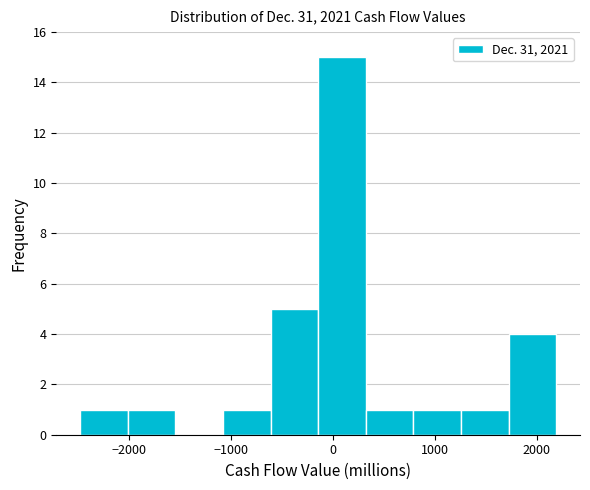

Over which range of the x-axis is the bar tallest?

-100 to 300